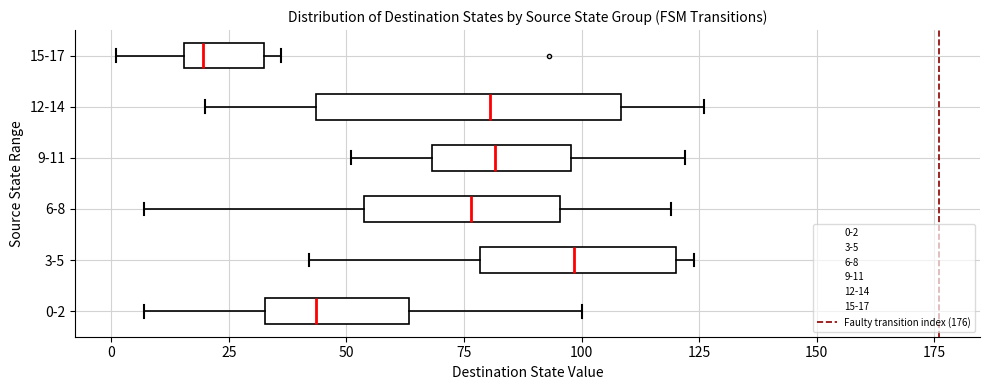

Reading bottom to top, read every box against the x-axis: the position of its median line, the range the box covers, and the ends of its whiskers. The values are not printed on the chart, so give them approximately, as read against the axis.

0-2: median 45, box 35 to 65, whiskers 5 to 100
3-5: median 100, box 80 to 120, whiskers 40 to 125
6-8: median 75, box 55 to 95, whiskers 5 to 120
9-11: median 80, box 70 to 100, whiskers 50 to 120
12-14: median 80, box 45 to 110, whiskers 20 to 125
15-17: median 20, box 15 to 35, whiskers 0 to 35 (just right of the box's right edge)